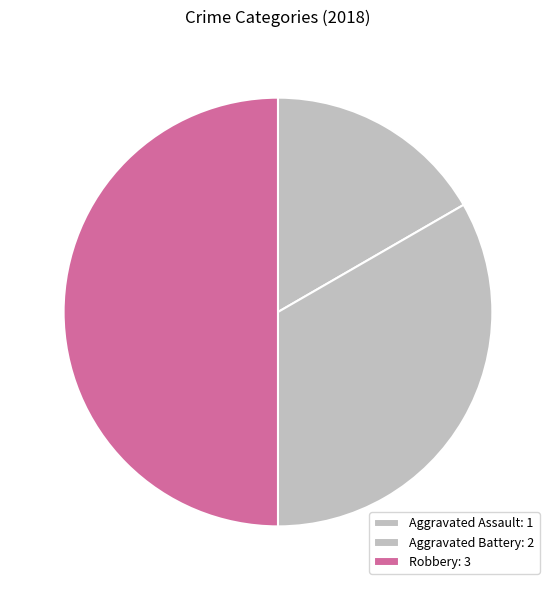

To the nearest percent, what percentage of the pie is Aggravated Assault?

17%